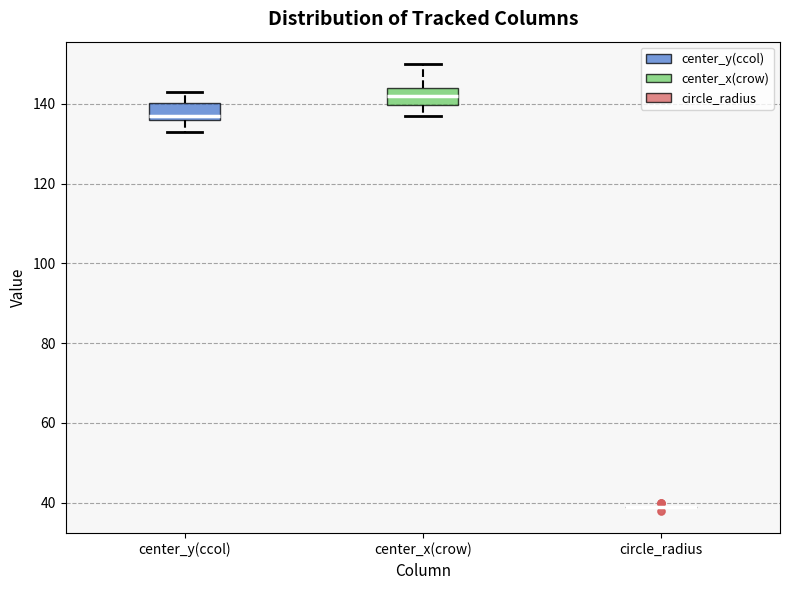

Where does the lower whisker of the box for center_y(ccol) end on the y-axis? The values are not printed on the chart, so give them approximately, as read against the axis.

134